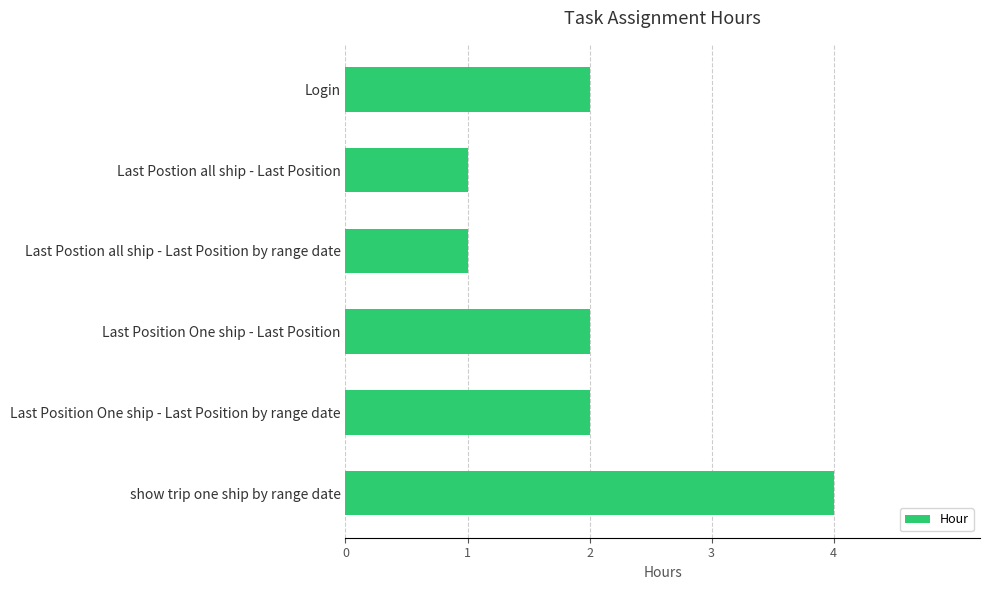

What is the sum of all values?

12